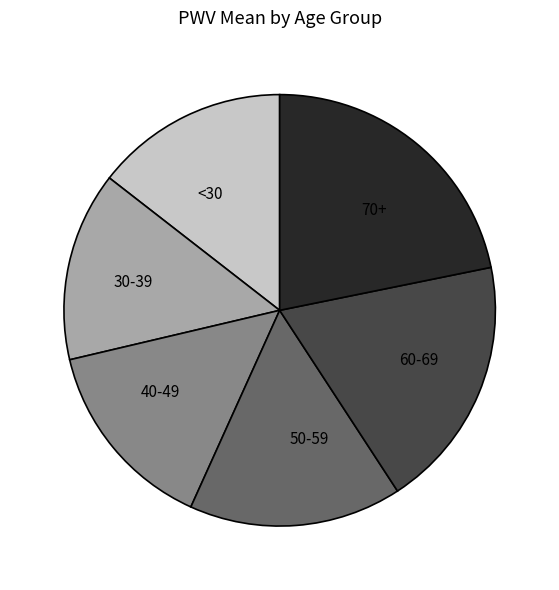

Does any single category account for the majority?

No